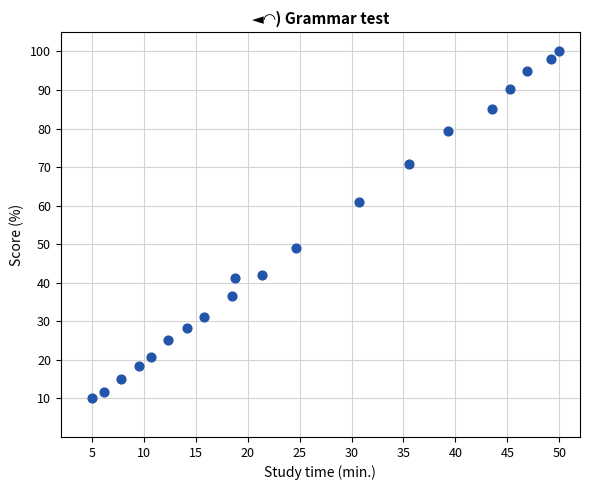

What is the range of X values (max minus min)?

45.0